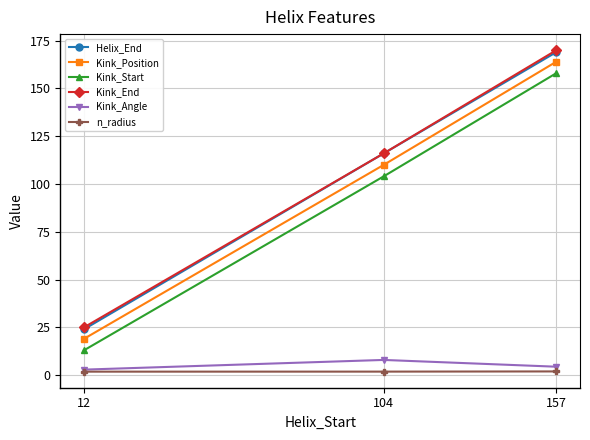

How many lines are shown in the chart?

6